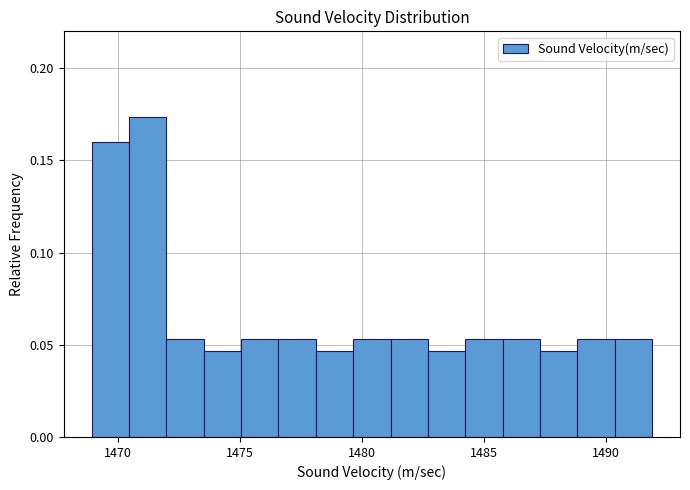

Read against the x-axis, roughly where is the centre of the tallest bar?

1471.0